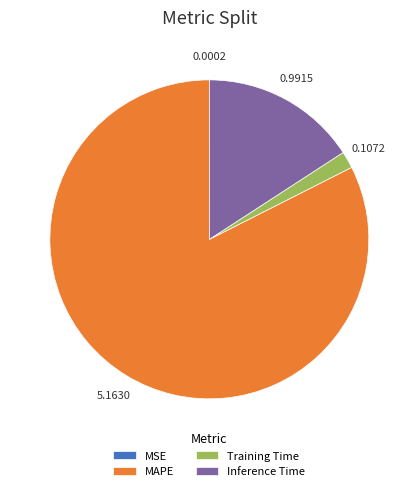

Which category has the biggest portion of the pie?

MAPE